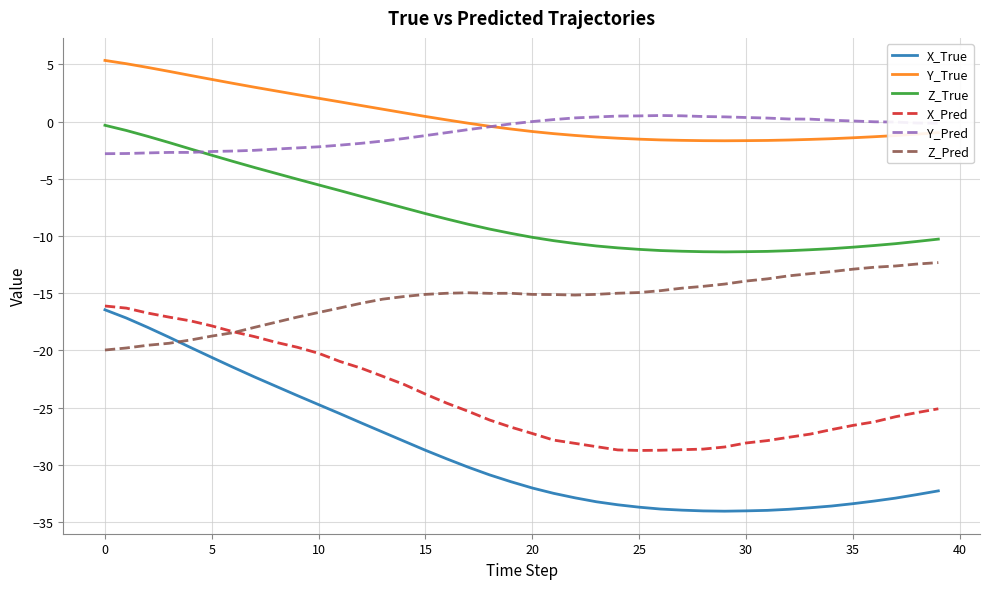

What is the sum of all Y_True values?

16.9